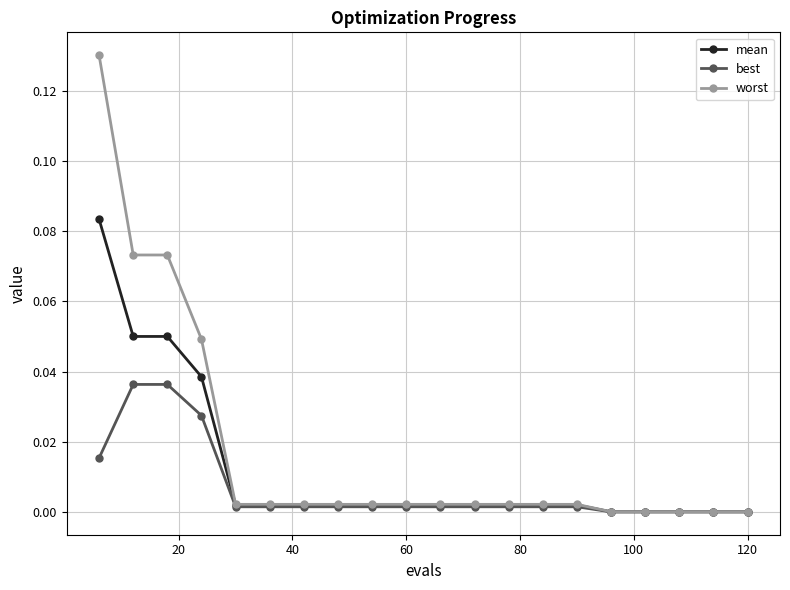

Rank the series by their average value, from highest to lowest.

worst, mean, best